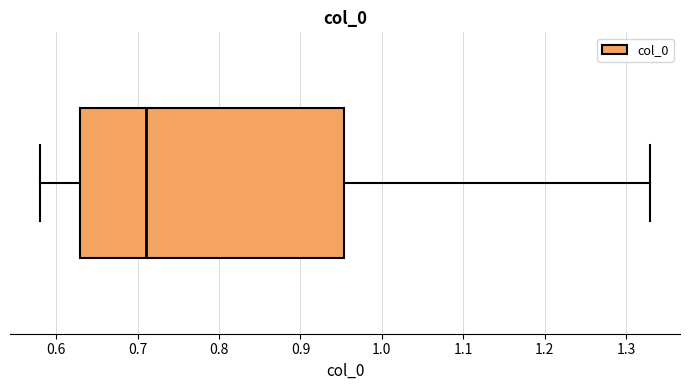

Read this box plot against the x-axis: the position of the median line, the range covered by the box, and the ends of both whiskers. The values are not printed on the chart, so give them approximately, as read against the axis.

median 0.71, box 0.63 to 0.95, whiskers 0.58 to 1.33